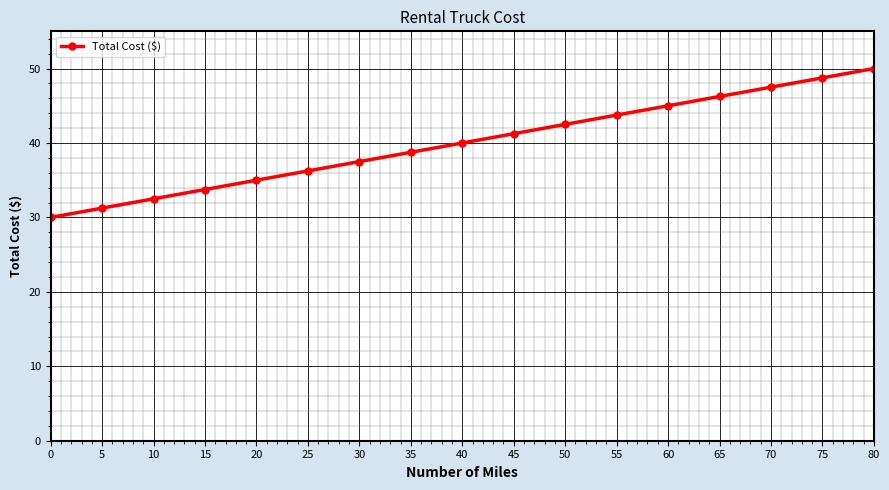

True or false: there are more than 0 points higher than both neighbors.

False